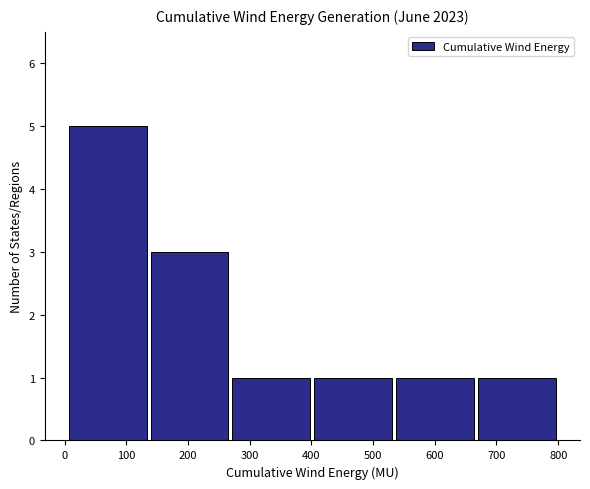

Which range on the x-axis has the tallest bar?

0 to 140